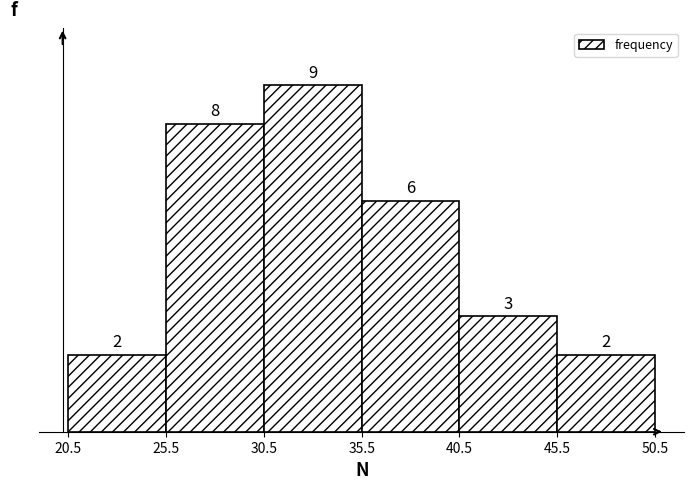

Reading left to right, list every bar in this chart as the range it spans on the x-axis followed by its height.

20.5 to 25.5: 2
25.5 to 30.5: 8
30.5 to 35.5: 9
35.5 to 40.5: 6
40.5 to 45.5: 3
45.5 to 50.5: 2